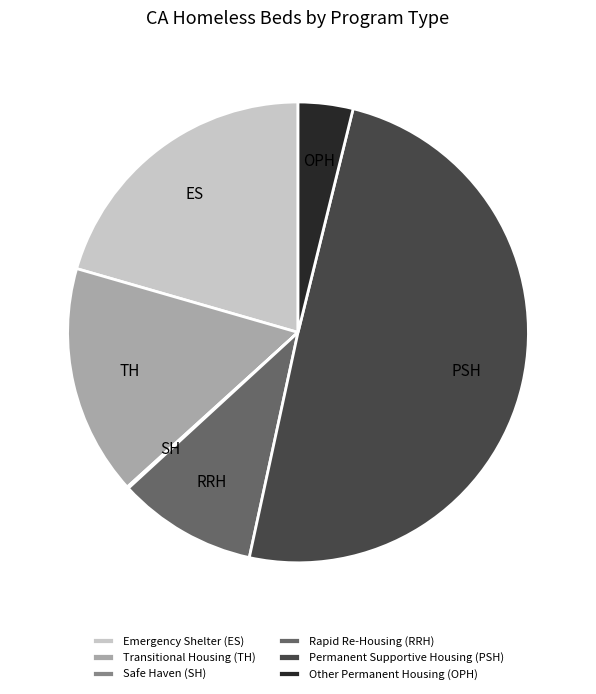

Does TH account for over 50% of the chart?

No